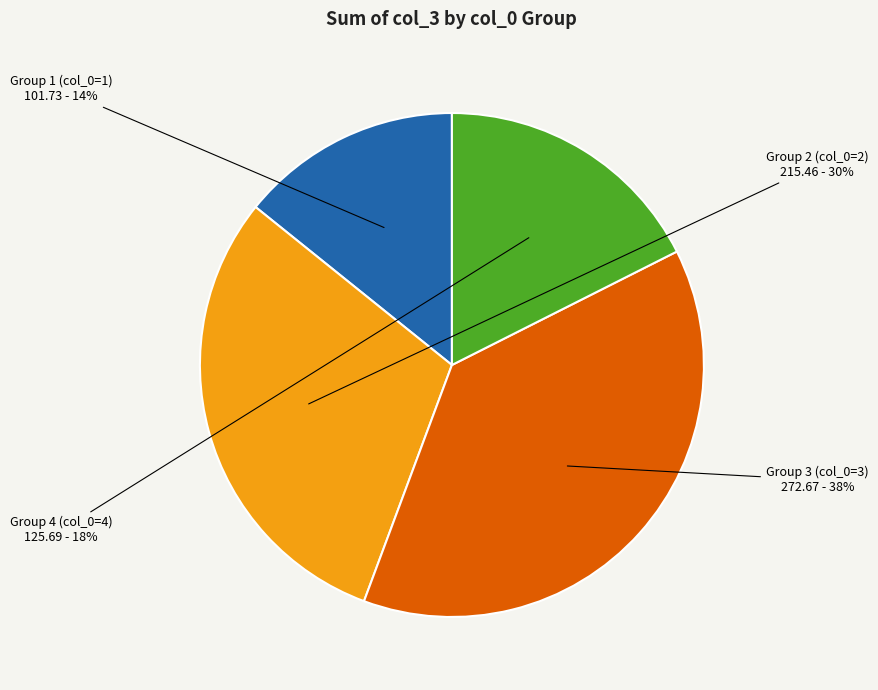

Count the number of slices in the pie.

4